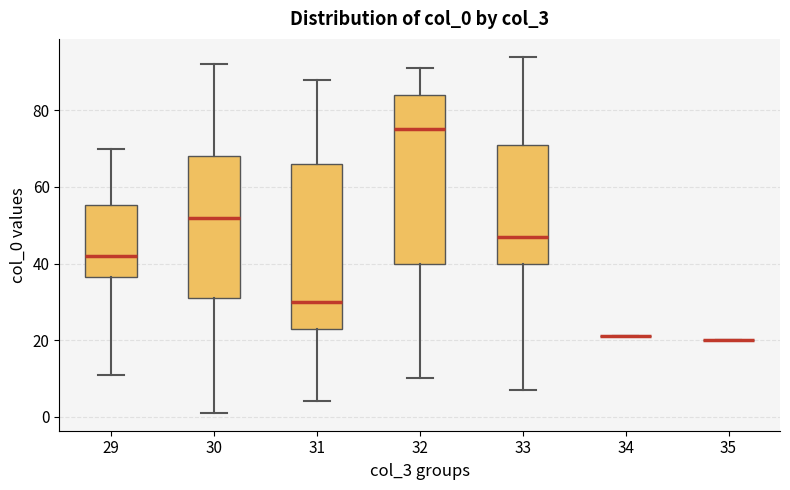

Reading left to right, transcribe this box plot: for each box, give where its median line is, the range the box spans, and where its two whiskers end, as read against the y-axis. The values are not printed on the chart, so give them approximately, as read against the axis.

29: median 42, box 36 to 56, whiskers 12 to 70
30: median 52, box 32 to 68, whiskers 2 to 92
31: median 30, box 24 to 66, whiskers 4 to 88
32: median 76, box 40 to 84, whiskers 10 to 92
33: median 48, box 40 to 72, whiskers 8 to 94
34: box collapsed to a line at 22, whiskers 22 to 22
35: box collapsed to a line at 20, whiskers 20 to 20